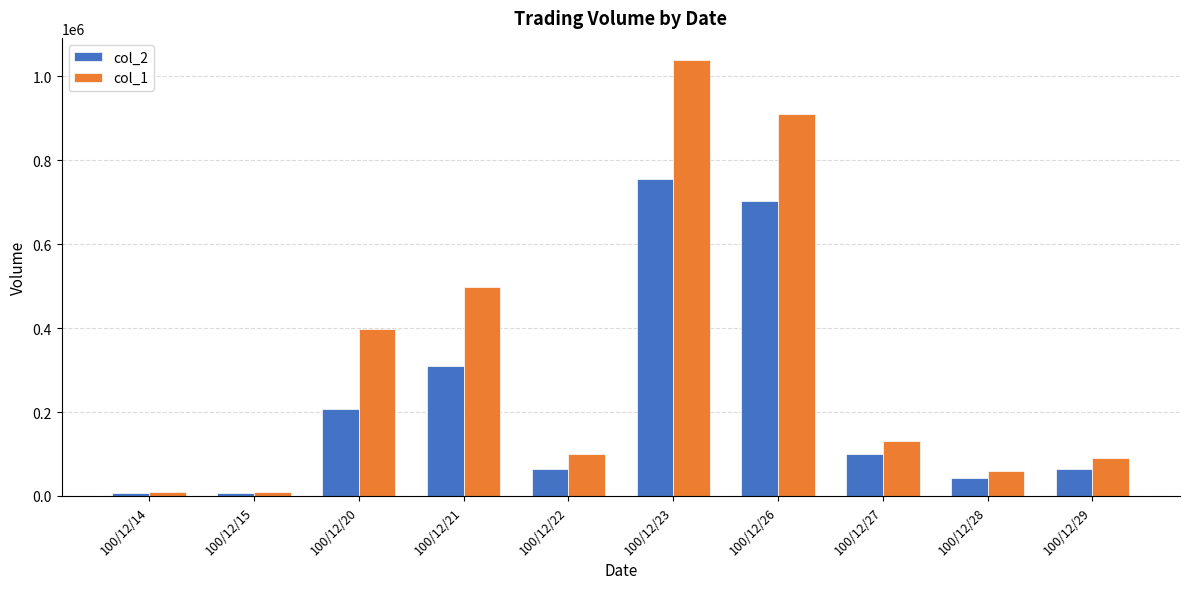

Is the value of col_2 at 100/12/22 greater than the value of col_1 at 100/12/22?

No